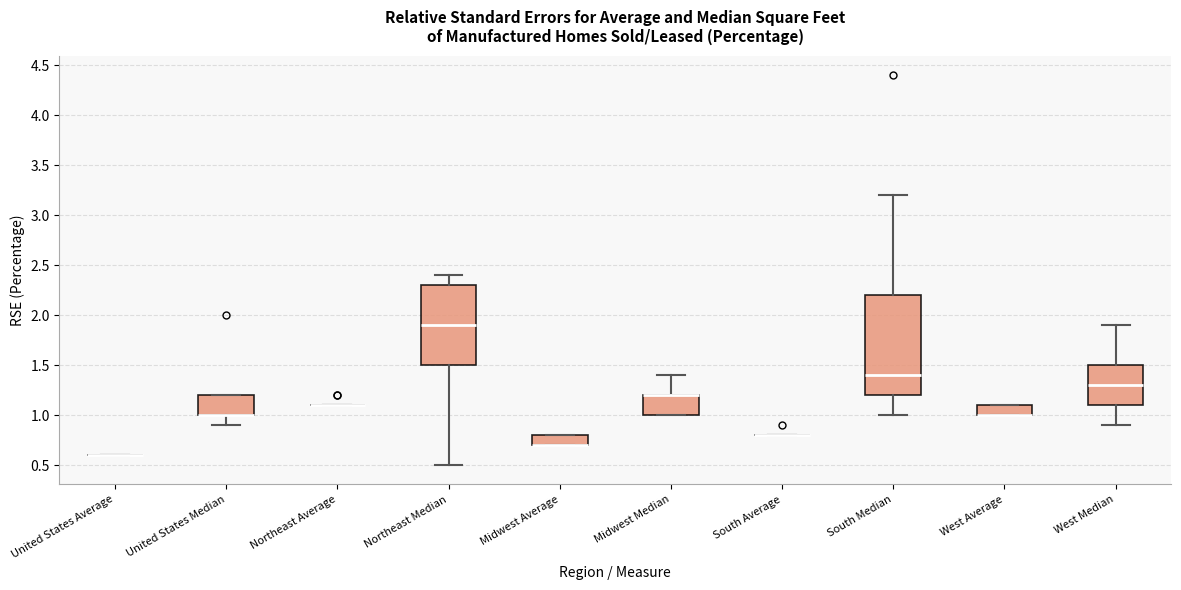

Comparing the boxes themselves (not the whiskers), which one is the tallest?

South Median